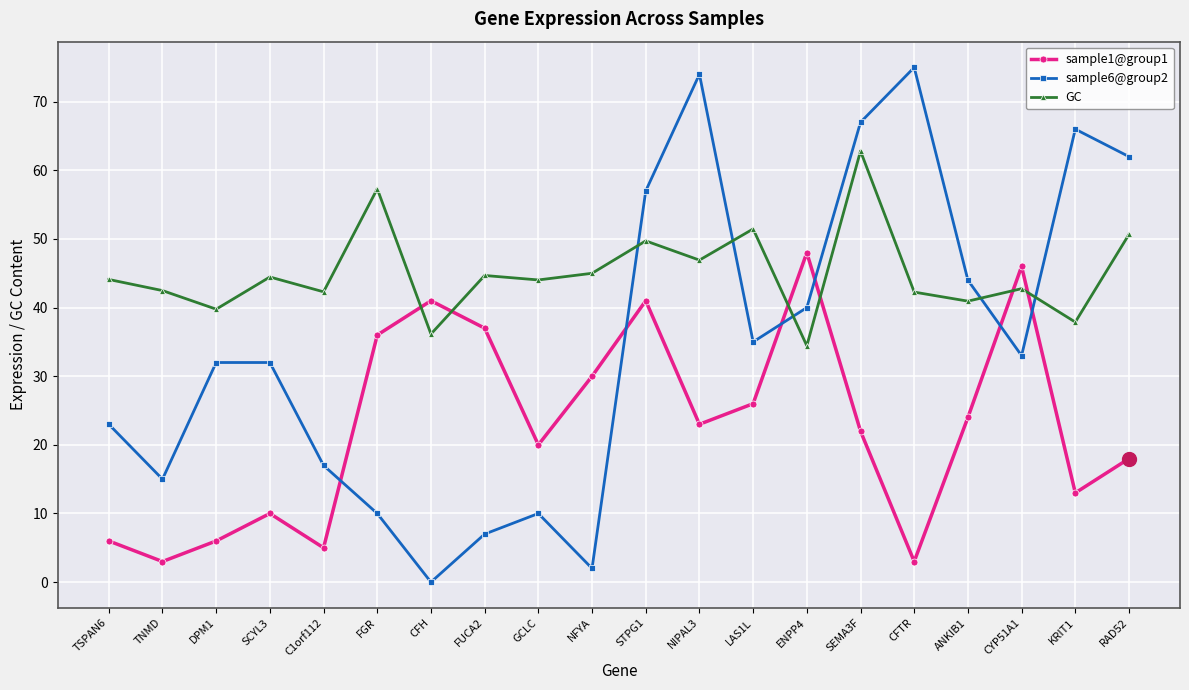

What is the difference between the sample1@group1 values at FUCA2 and FGR?

1.0